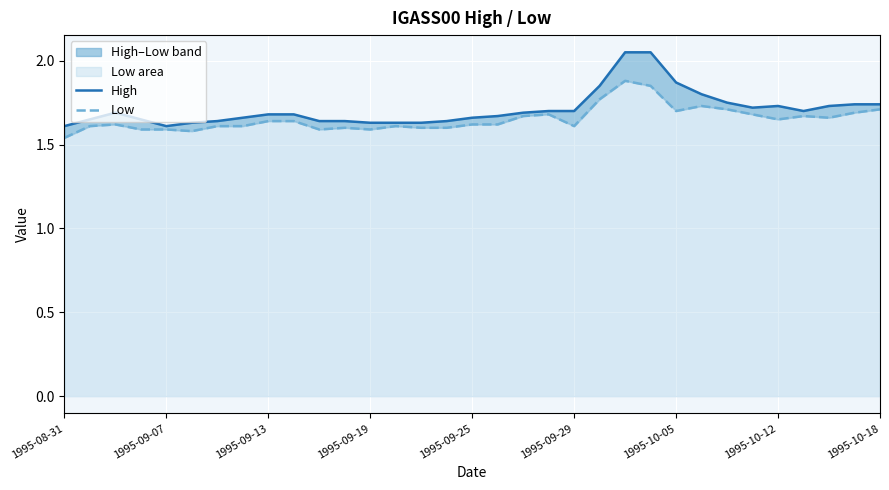

Between 18 and 31, which is larger?

31